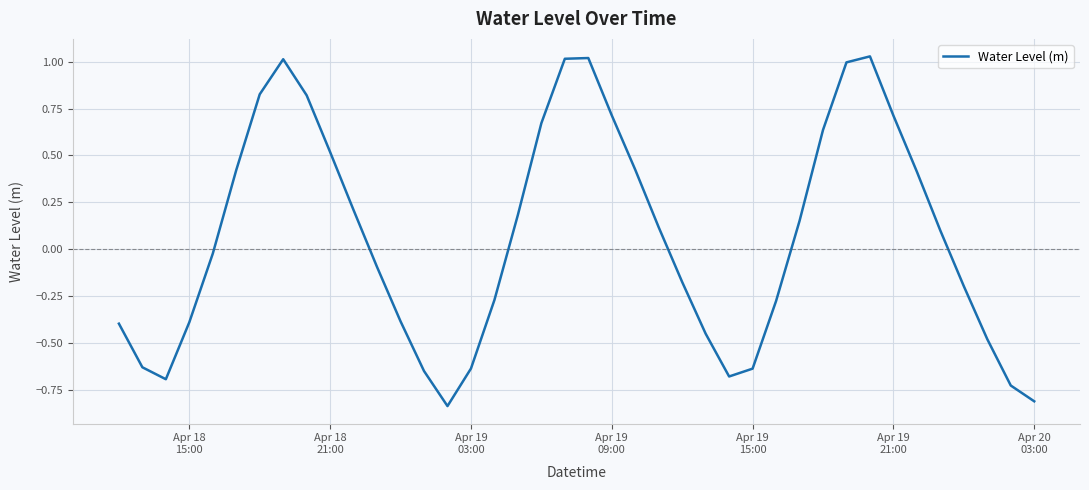

How many interior local valleys (lower than both neighbors) does the data have?

3